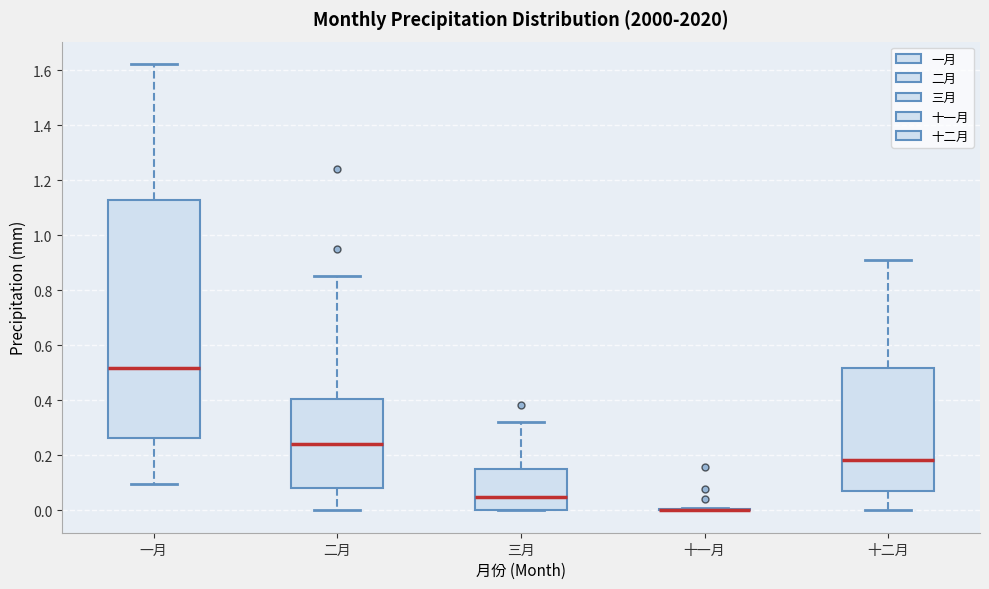

Where is the upper edge of the box for 二月 on the y-axis? The values are not printed on the chart, so give them approximately, as read against the axis.

0.40